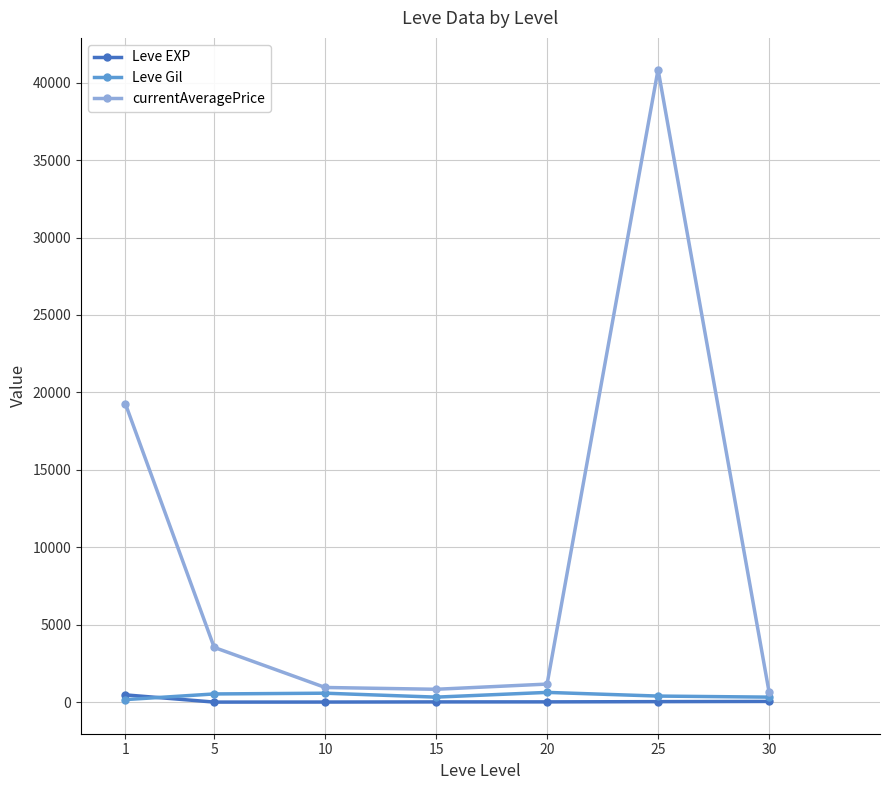

Which label corresponds to the largest value in the chart?

25